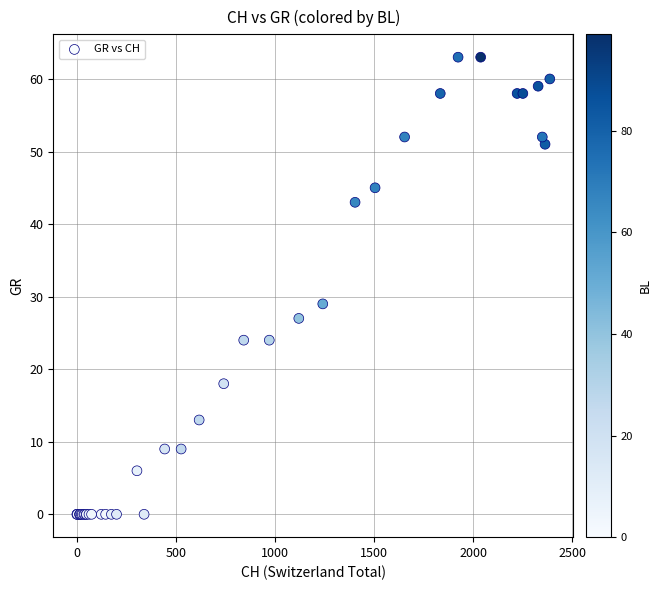

What Y value in the scatter plot is closest to 31?

29